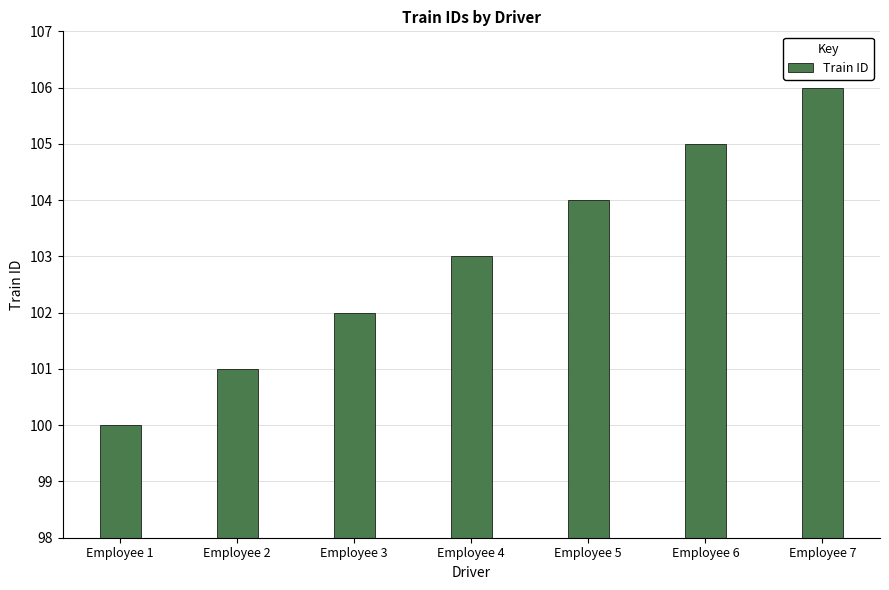

How many data points does each series have?

7